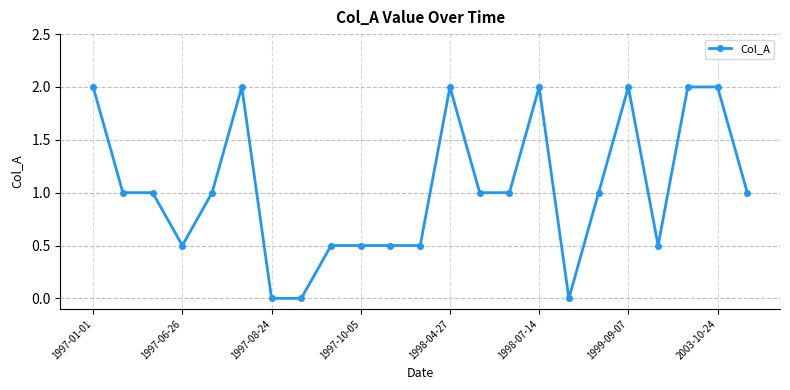

What is the value of the 11th point from the left?

0.5